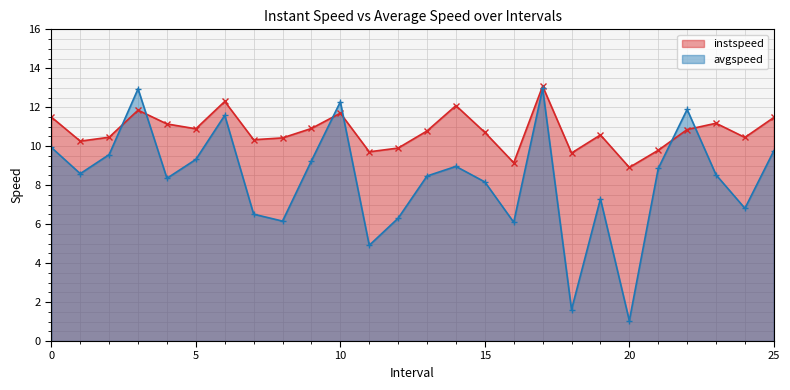

At how many categories does at least one series exceed 5?

26